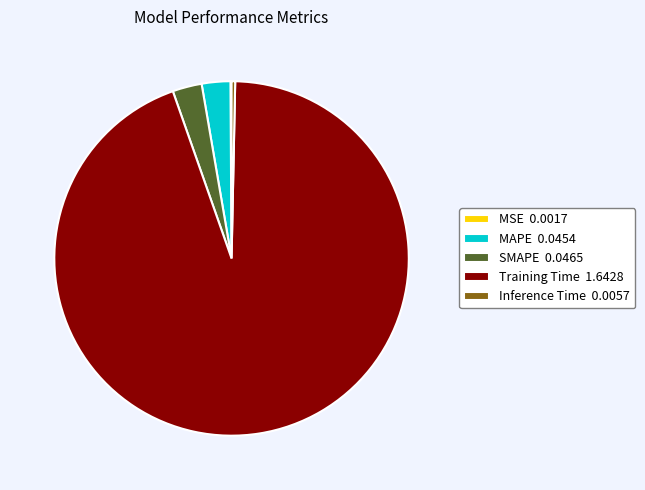

The Inference Time slice represents 9% of the pie. True or false?

False